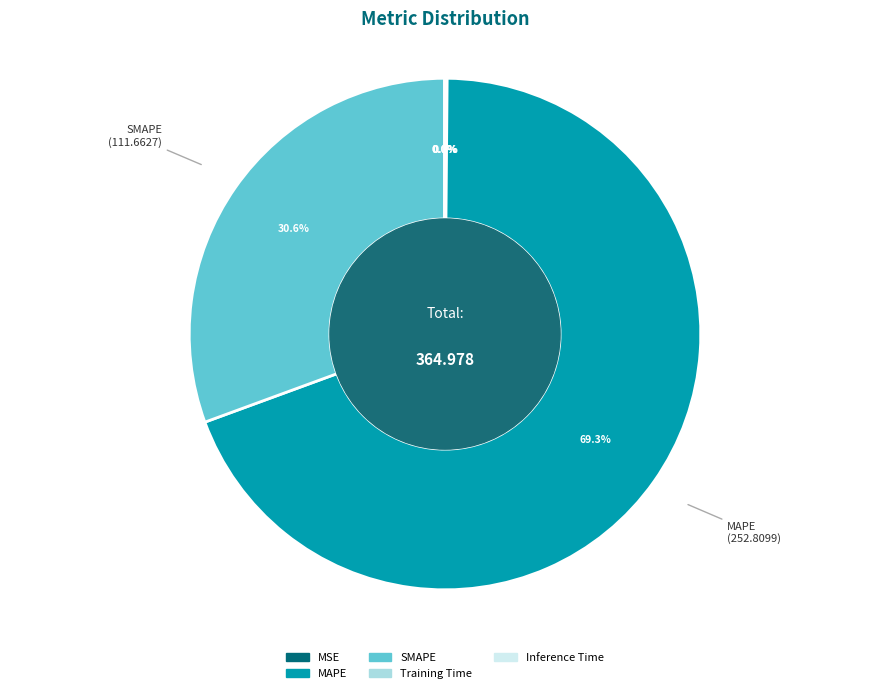

To the nearest percent, what portion does SMAPE represent?

31%